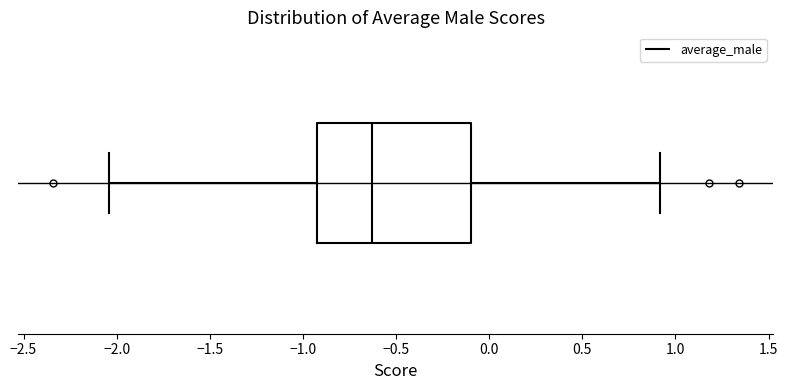

Transcribe this box plot: give where the median line is, the range the box spans, and where the two whiskers end, as read against the x-axis. The values are not printed on the chart, so give them approximately, as read against the axis.

median -0.65, box -0.95 to -0.10, whiskers -2.05 to 0.90